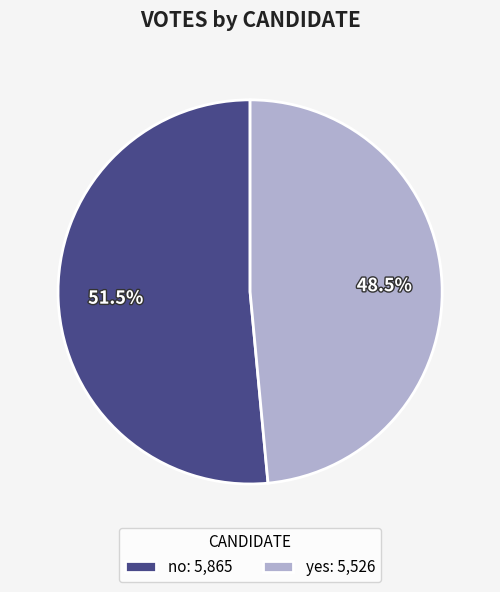

Is yes: 5,526 the majority of the pie?

No